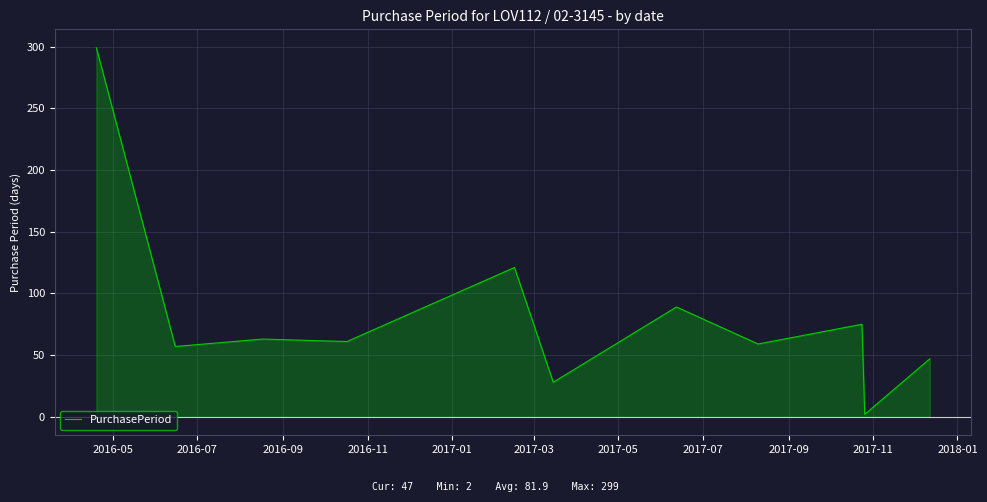

Reading left to right, extract all data points from this chart.

299	57	63	61	121	28	89	59	75	2	47